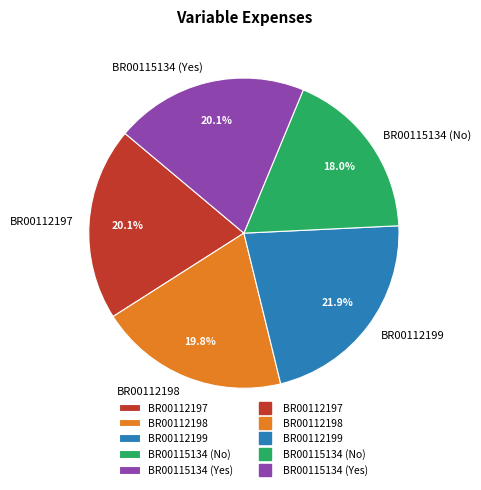

To the nearest percent, what portion does BR00112199 represent?

22%